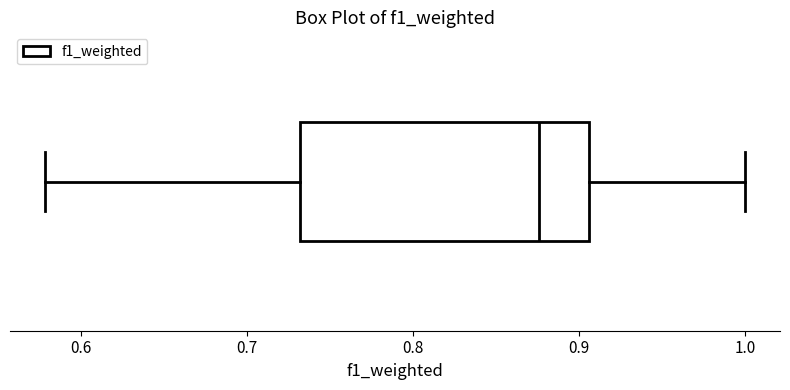

Where does the left whisker of the box end on the x-axis? The values are not printed on the chart, so give them approximately, as read against the axis.

0.58